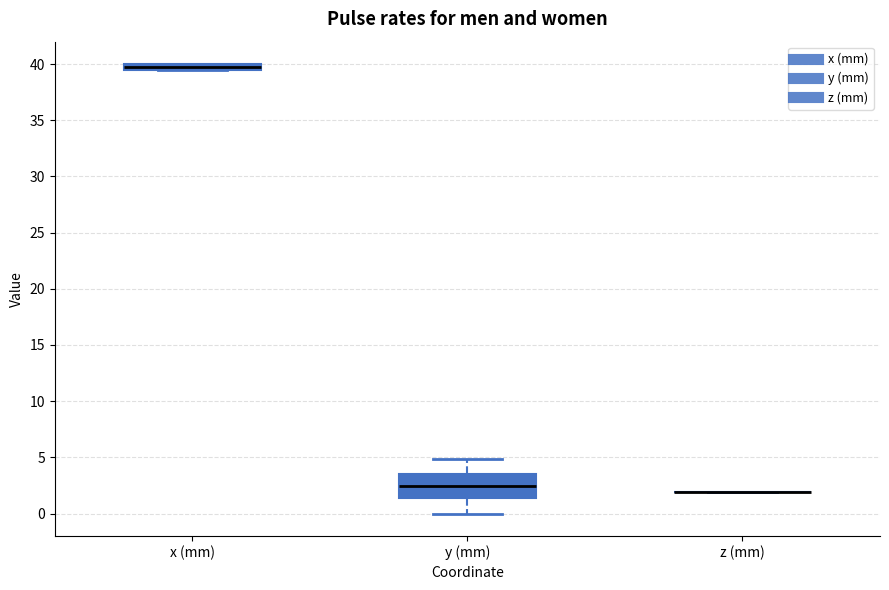

Where is the lower edge of the box for x (mm) on the y-axis? The values are not printed on the chart, so give them approximately, as read against the axis.

39.5